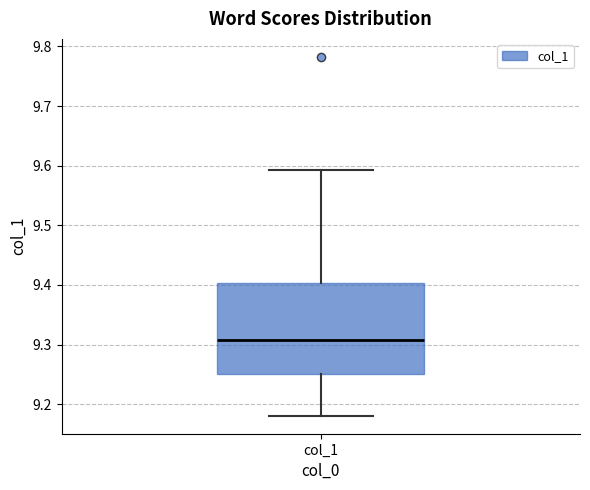

Where does the median line of the box for col_1 sit on the y-axis? The values are not printed on the chart, so give them approximately, as read against the axis.

9.31